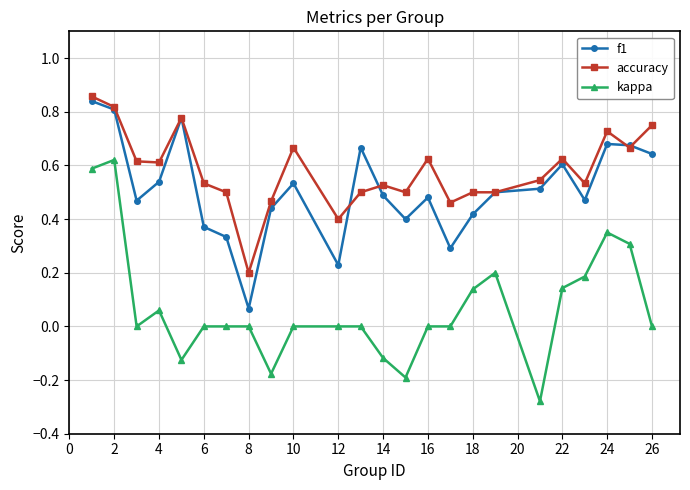

Which series has the largest range (max minus min)?

kappa